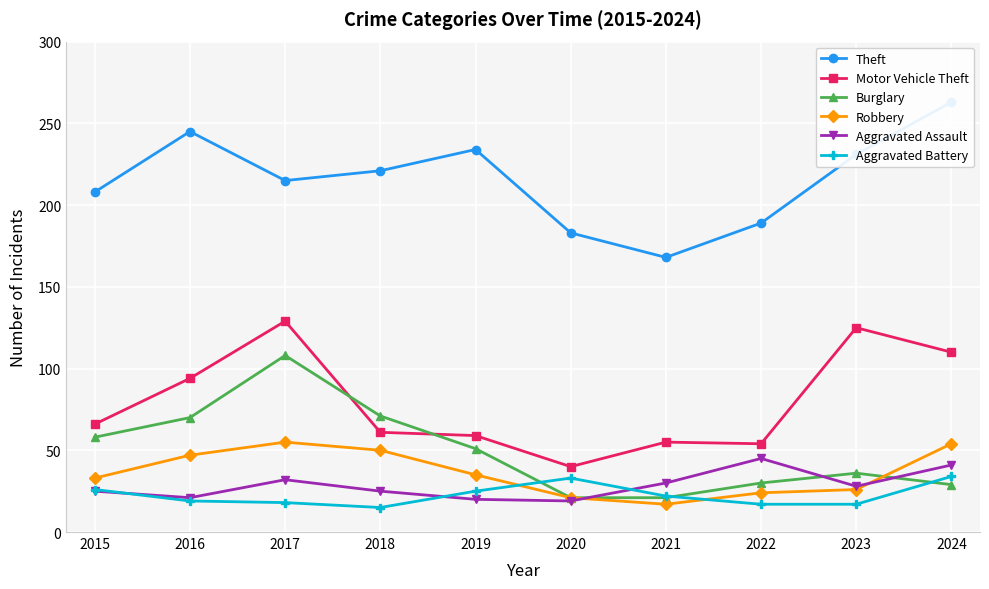

Which series has the largest range (max minus min)?

Theft